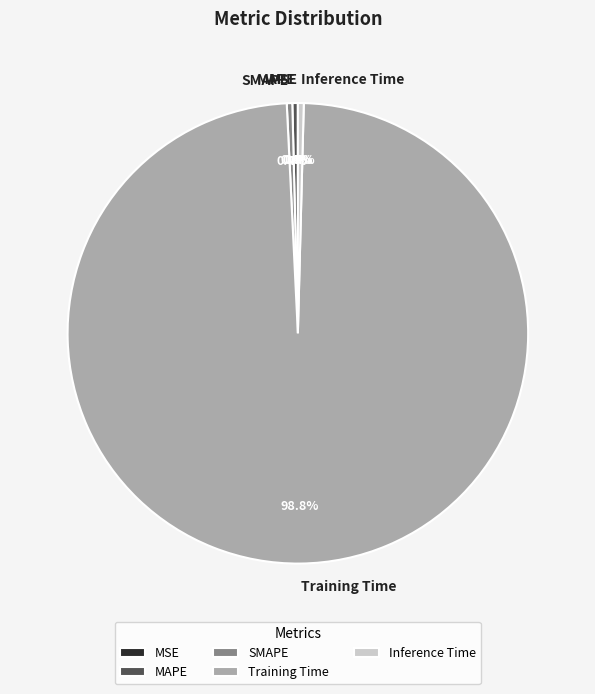

Does any single category account for the majority?

Yes